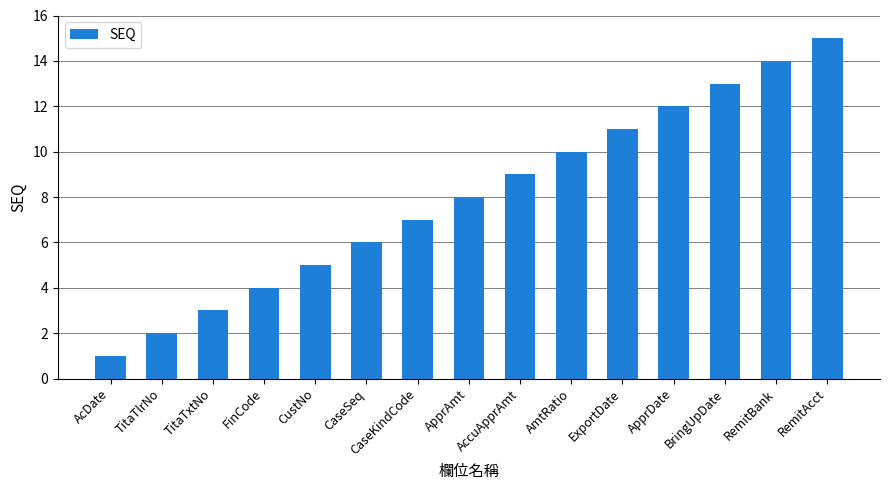

Read the value at CaseKindCode.

7